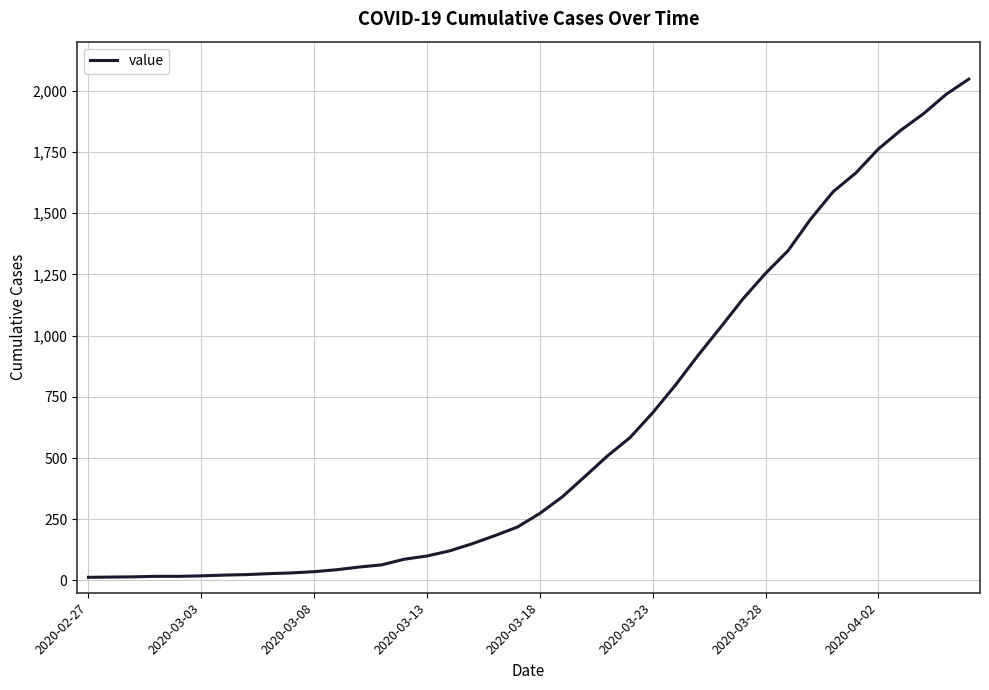

What is the maximum value shown in the chart?

2047